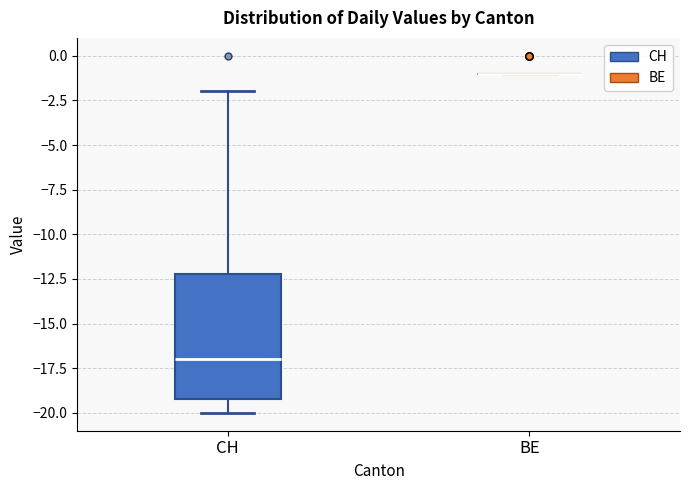

Reading left to right, read every box against the y-axis: the position of its median line, the range the box covers, and the ends of its whiskers. The values are not printed on the chart, so give them approximately, as read against the axis.

CH: median -17, box -19 to -12, whiskers -20 to -2
BE: box collapsed to a line at -1, whiskers -1 to -1